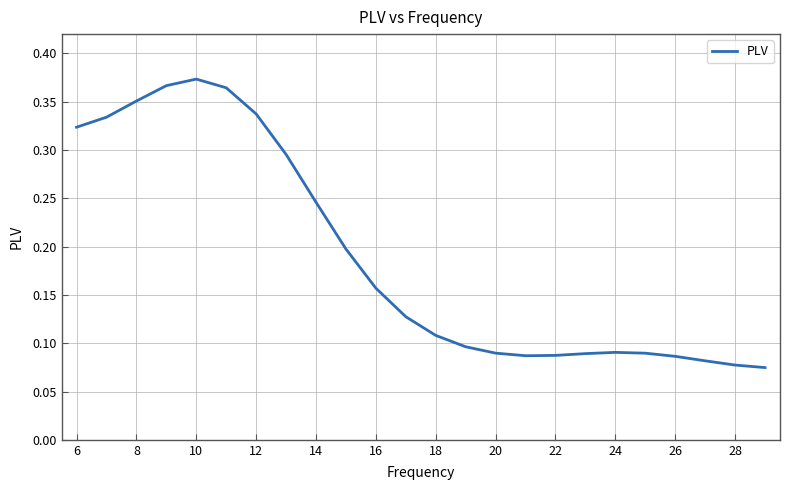

Between 24 and 8, which is larger?

8